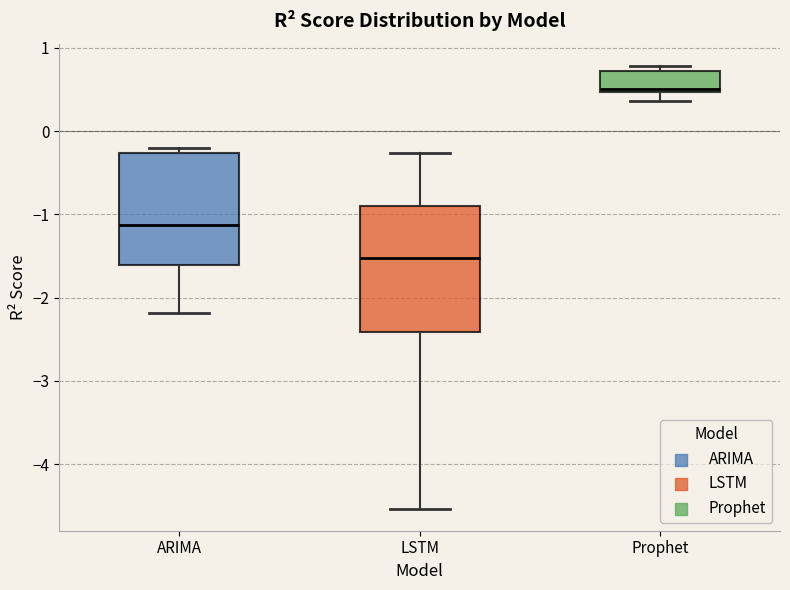

Where does the lower whisker of the box for Prophet end on the y-axis? The values are not printed on the chart, so give them approximately, as read against the axis.

0.4